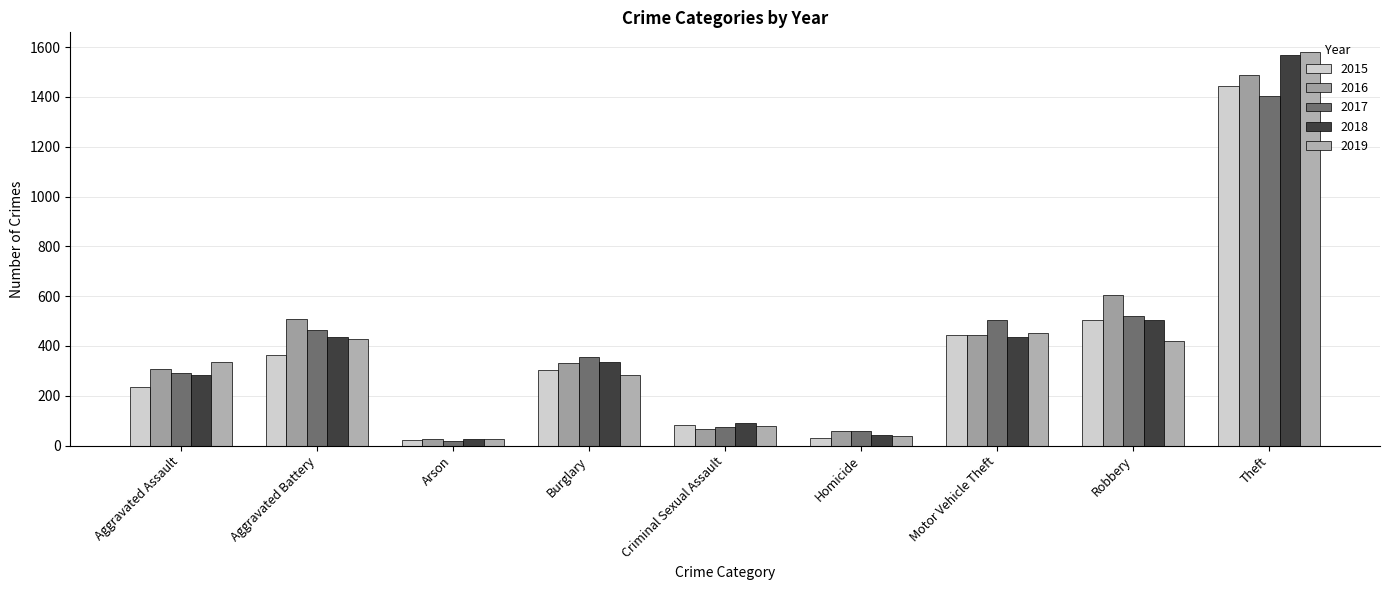

How many data points does each series have?

9